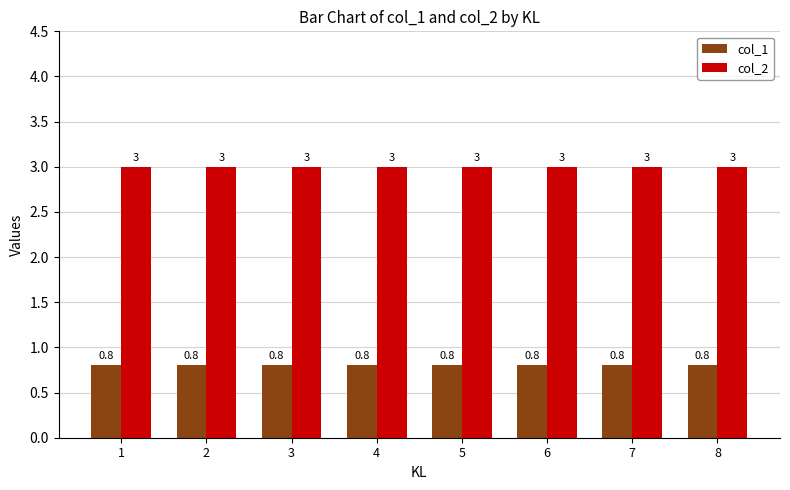

What is the total value across all series at 6?

3.8